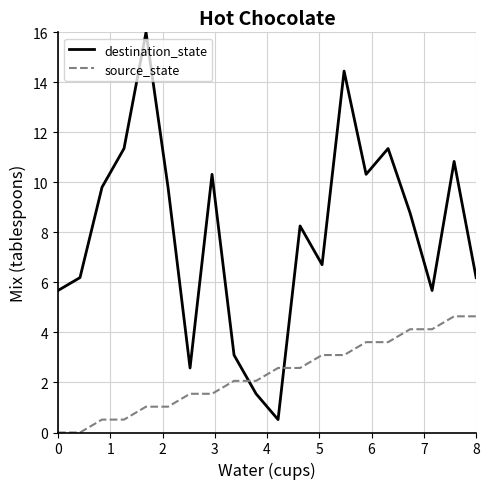

Which series has the widest spread of values?

destination_state